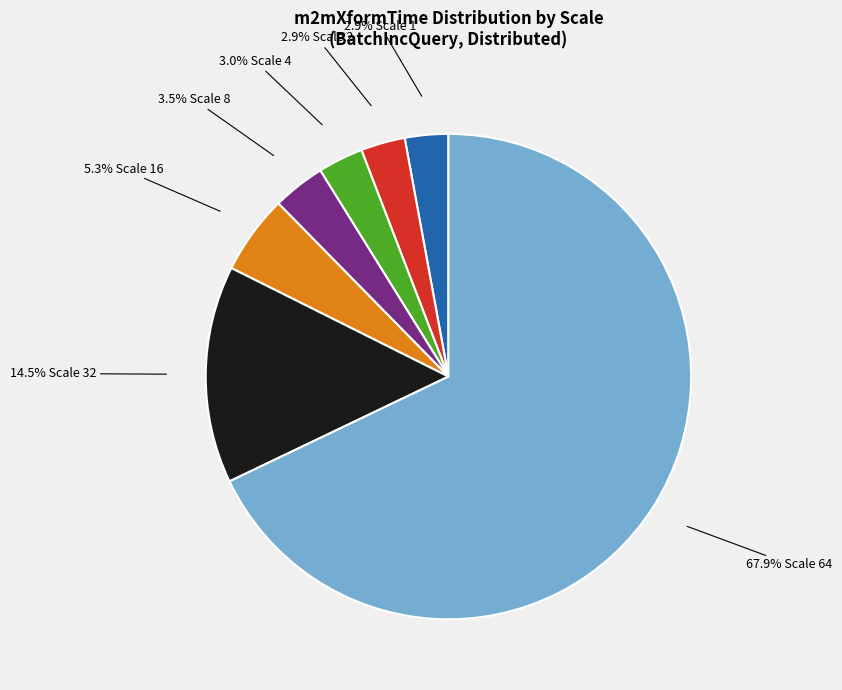

Is there any slice that represents more than half of the pie?

Yes